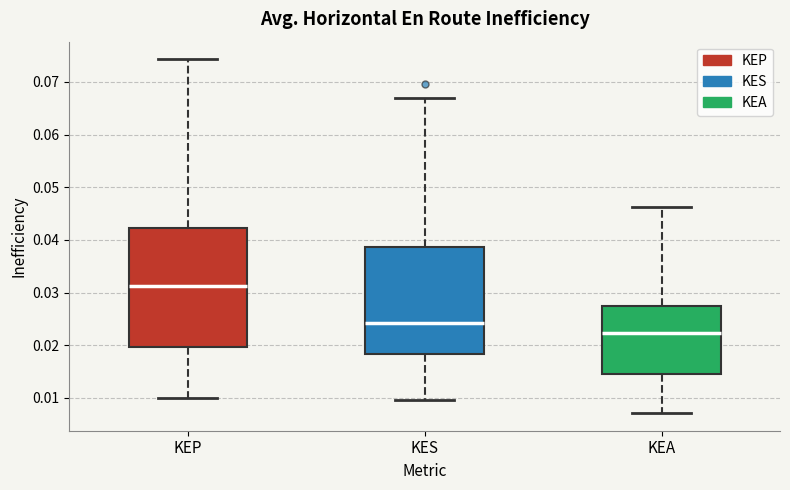

Where does the upper whisker of the box for KEP end on the y-axis? The values are not printed on the chart, so give them approximately, as read against the axis.

0.074